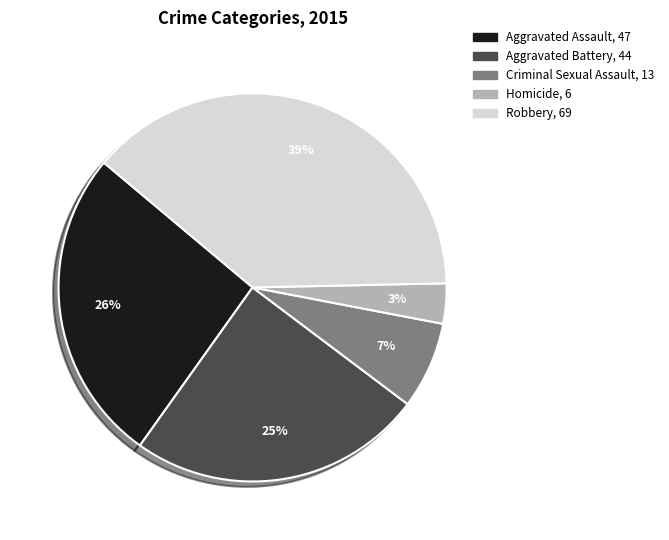

How many slices are in this pie chart?

5